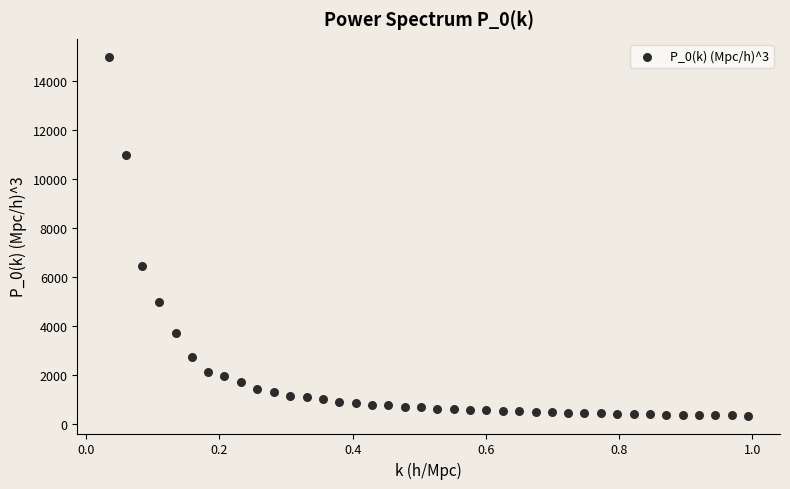

What Y value in the scatter plot is closest to 7674?

6475.8